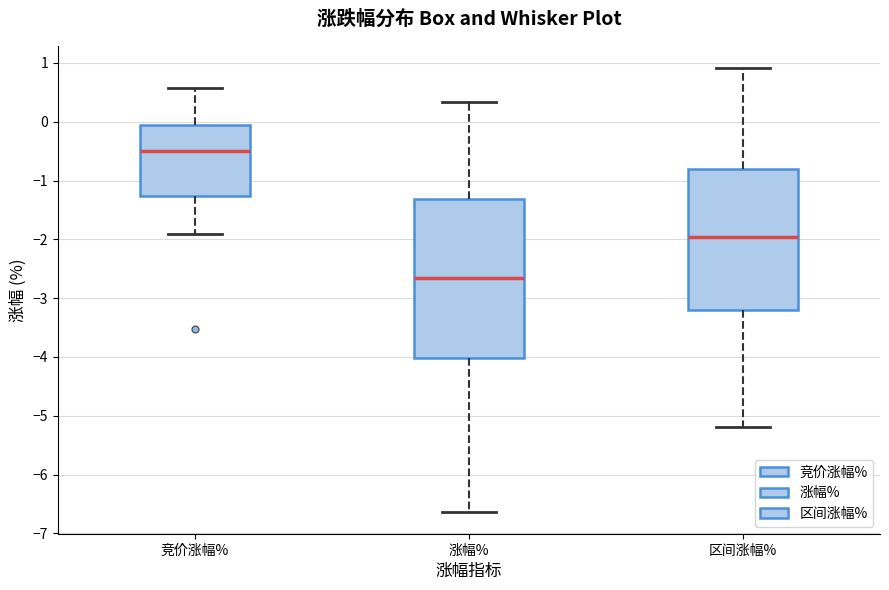

Which box is the tallest, from its lower edge to its upper edge?

涨幅%